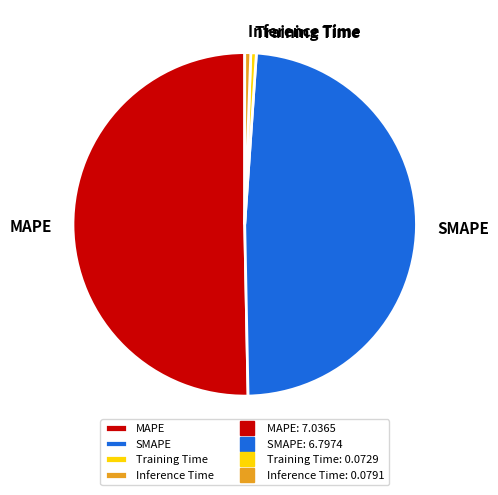

Which slice is the largest?

MAPE